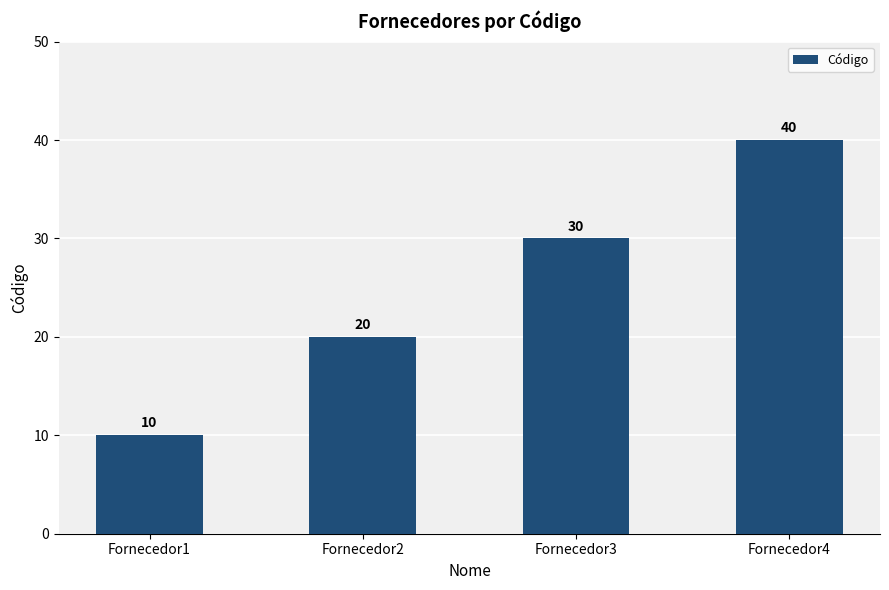

What is the difference between the values at Fornecedor1 and Fornecedor3?

20